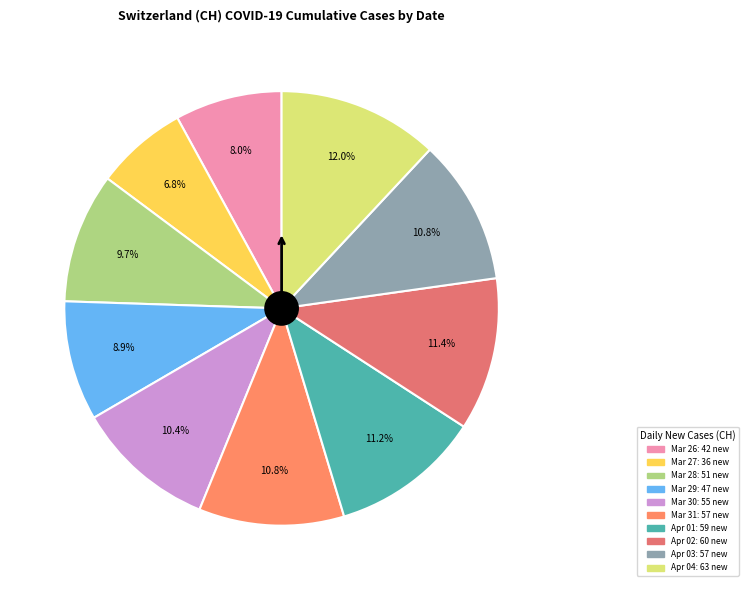

Which category has the biggest portion of the pie?

2020-04-04